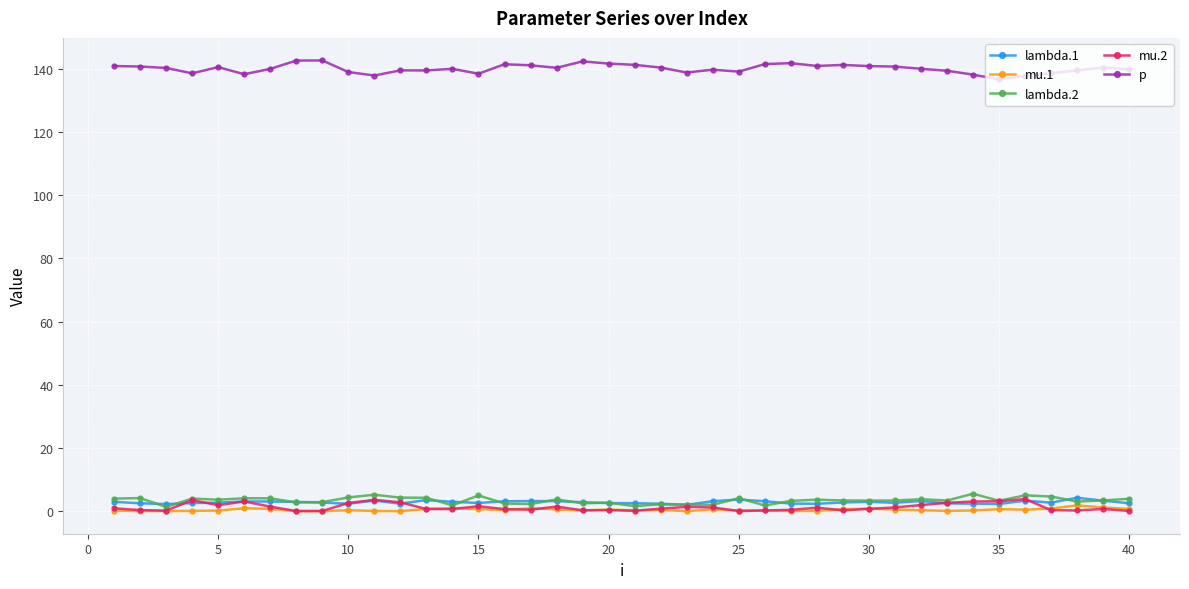

What is the difference between the maximum and second lowest values in the lambda.2 series?

3.9